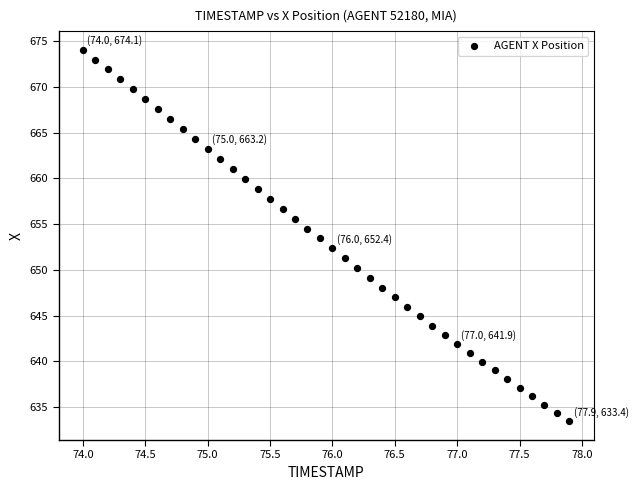

What is the range of X values (max minus min)?

3.9